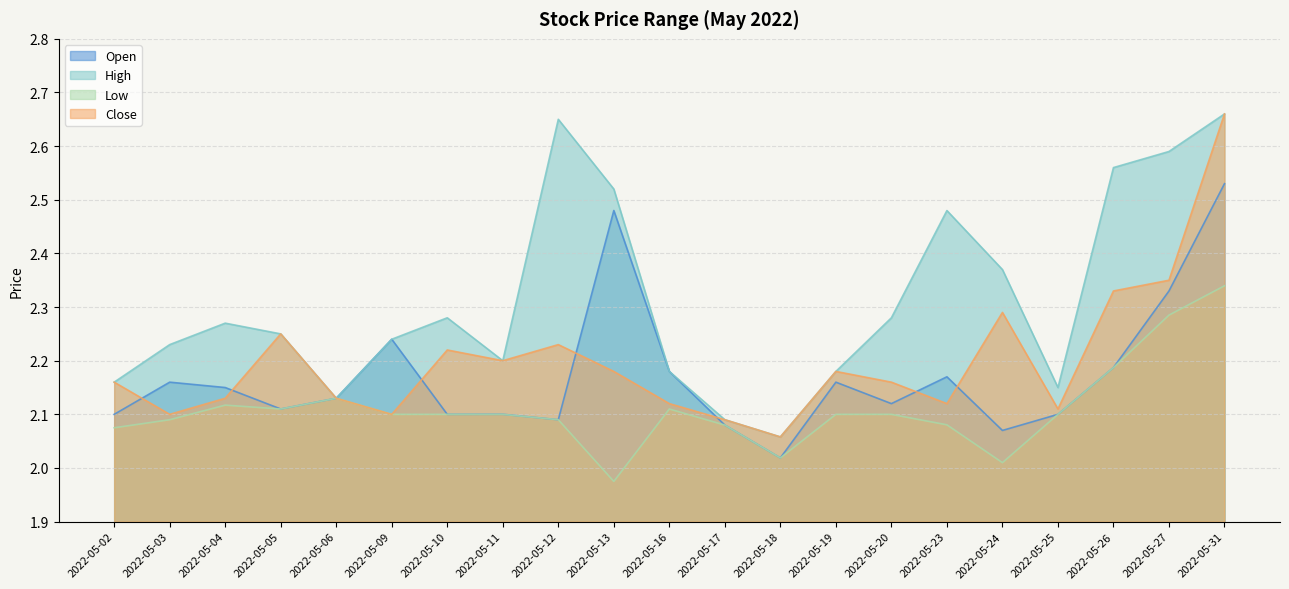

True or false: Open and High intersect in this chart.

False